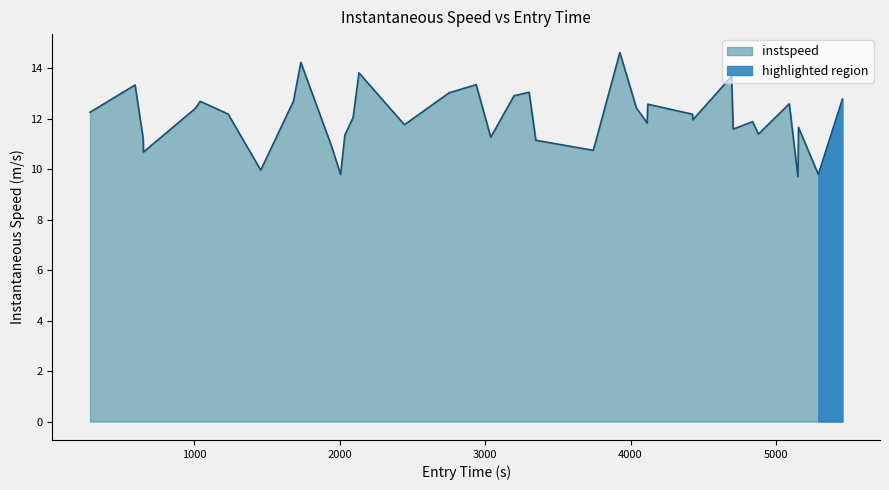

How many interior local valleys (lower than both neighbors) does the data have?

12